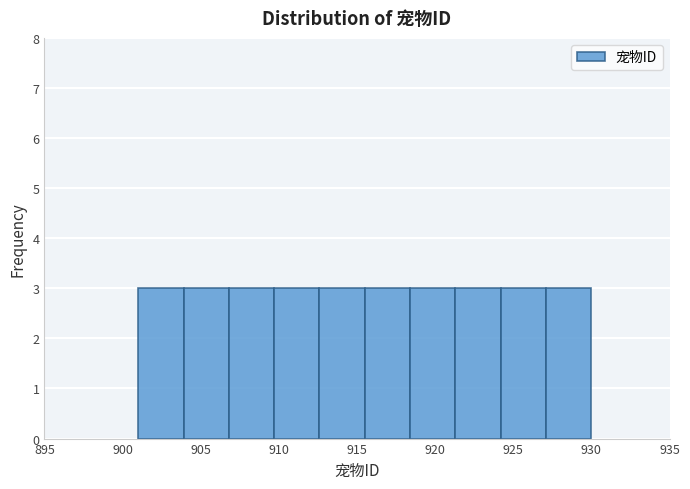

Reading left to right, list every bar in this chart as the range it spans on the x-axis followed by its height. Neither the bar edges nor the heights are printed on the chart, so give them approximately, as read against the axes.

901.0 to 903.9: 3
903.9 to 906.8: 3
906.8 to 909.7: 3
909.7 to 912.6: 3
912.6 to 915.5: 3
915.5 to 918.4: 3
918.4 to 921.3: 3
921.3 to 924.2: 3
924.2 to 927.1: 3
927.1 to 930.0: 3